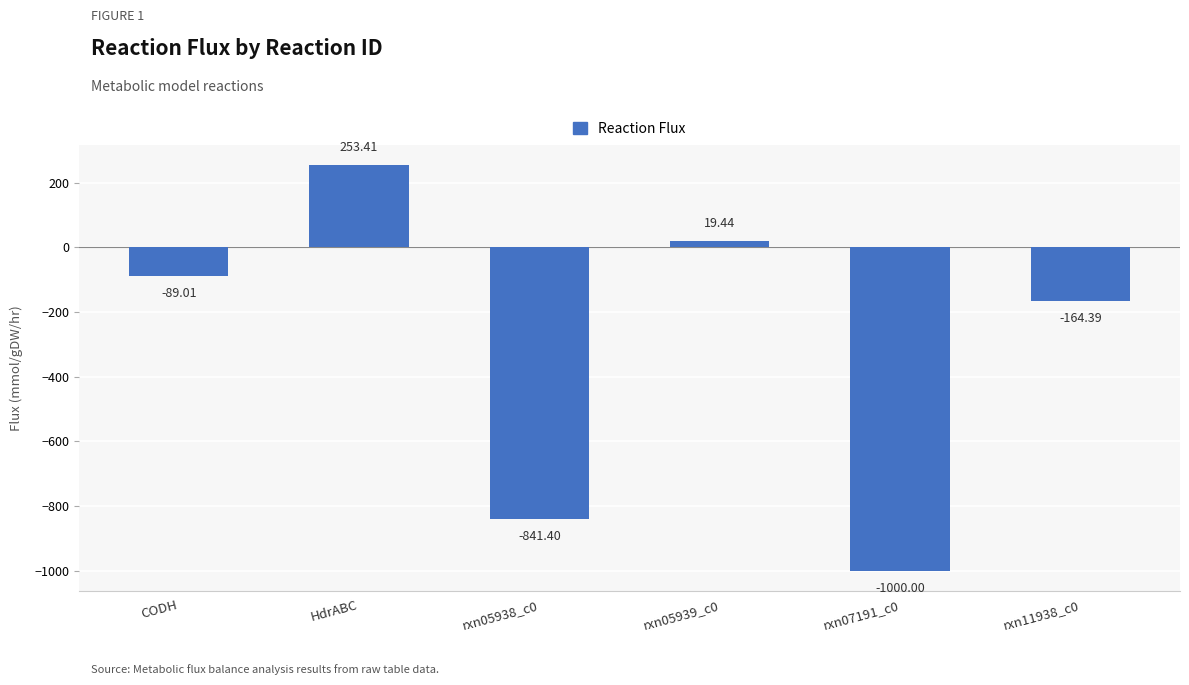

Which category has the lowest value across all series?

rxn07191_c0